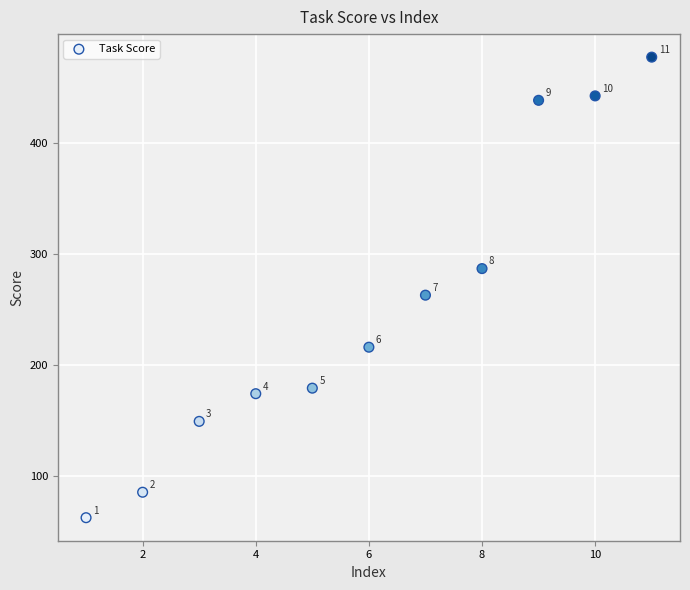

What Y value in the scatter plot is closest to 270?

263